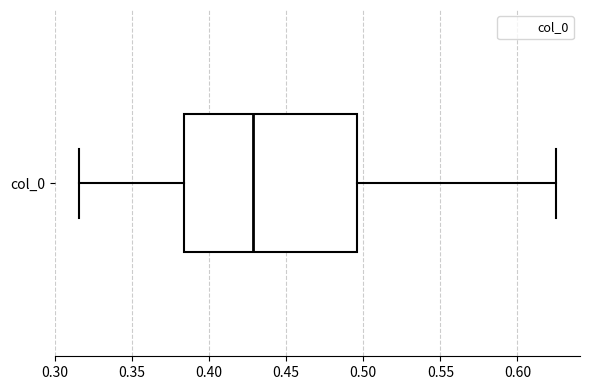

Read this box plot against the x-axis: the position of the median line, the range covered by the box, and the ends of both whiskers. The values are not printed on the chart, so give them approximately, as read against the axis.

median 0.430, box 0.385 to 0.495, whiskers 0.315 to 0.625